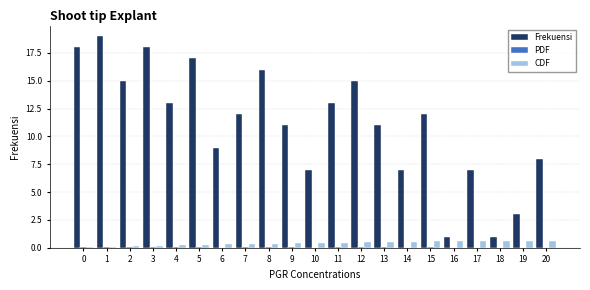

Between 3 and 14, which series saw the biggest shift?

Frekuensi